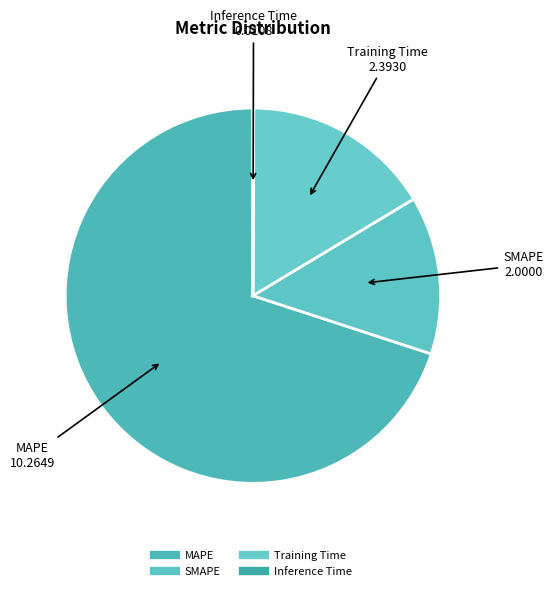

To the nearest percent, what is the difference between the largest and smallest slice percentages?

70%